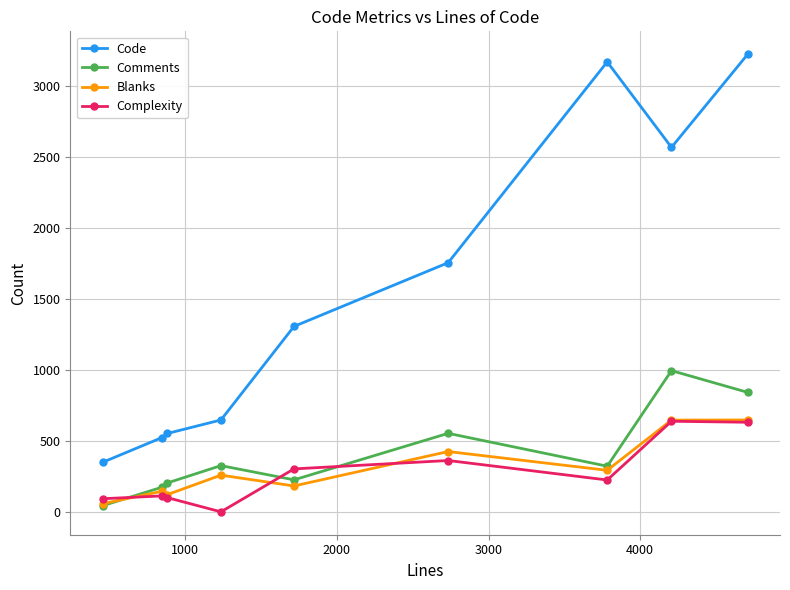

What are all the series names shown in the legend?

Code, Comments, Blanks, Complexity